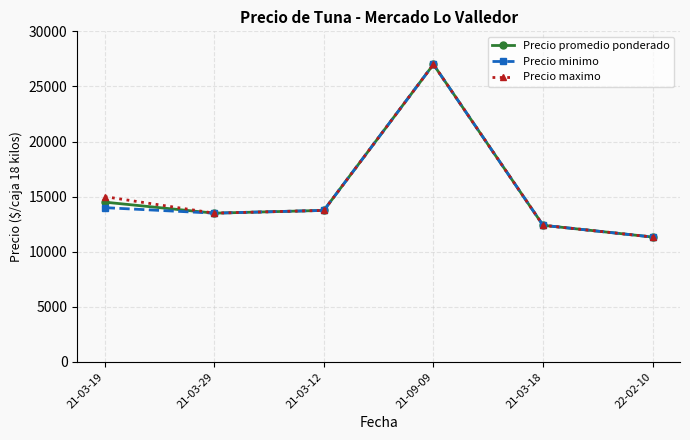

Between 21-03-19 and 21-03-18, which series saw the biggest shift?

Precio maximo